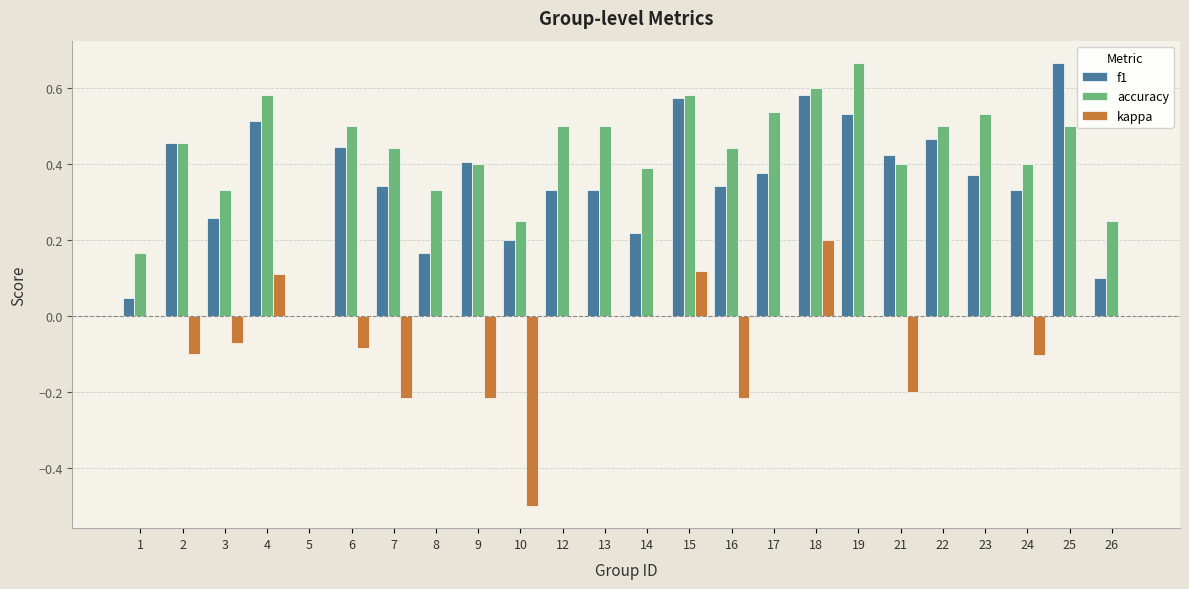

What is the sum of the f1 values at 21 and 6?

0.9